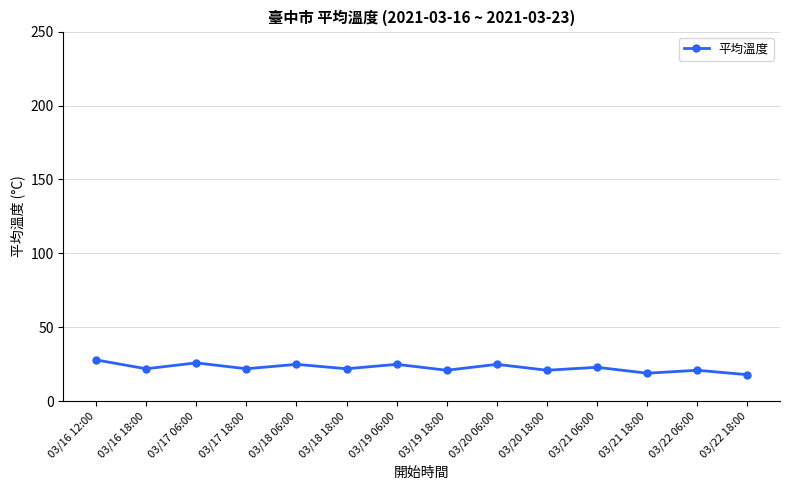

Count the number of data series in this chart.

1